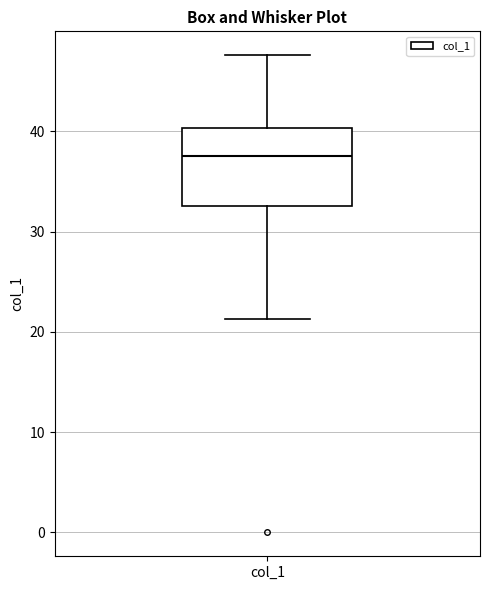

Read this box plot against the y-axis: the position of the median line, the range covered by the box, and the ends of both whiskers. The values are not printed on the chart, so give them approximately, as read against the axis.

median 38, box 33 to 40, whiskers 21 to 48